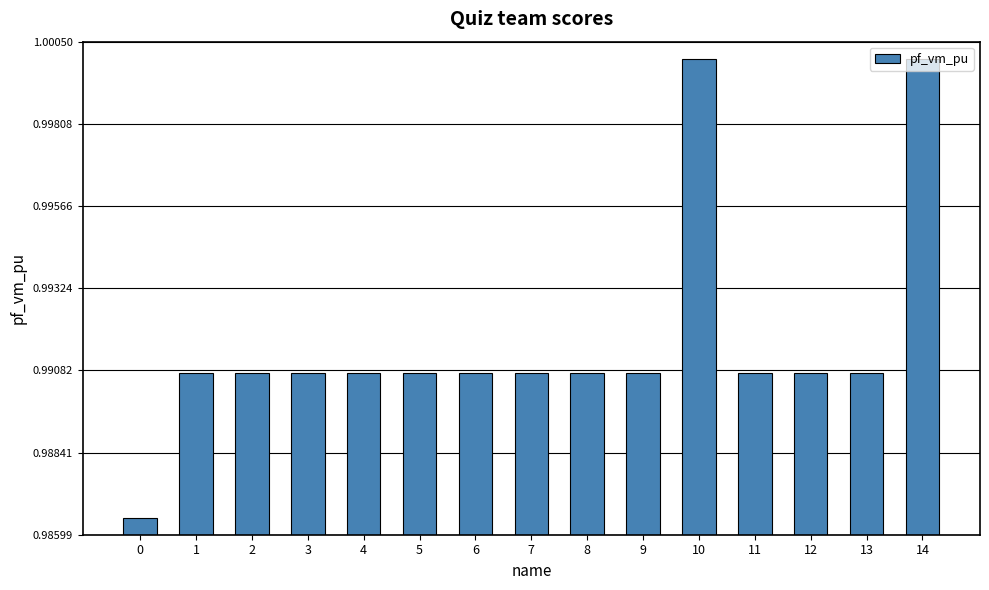

Is it true that the value at 2 is 0.3?

False